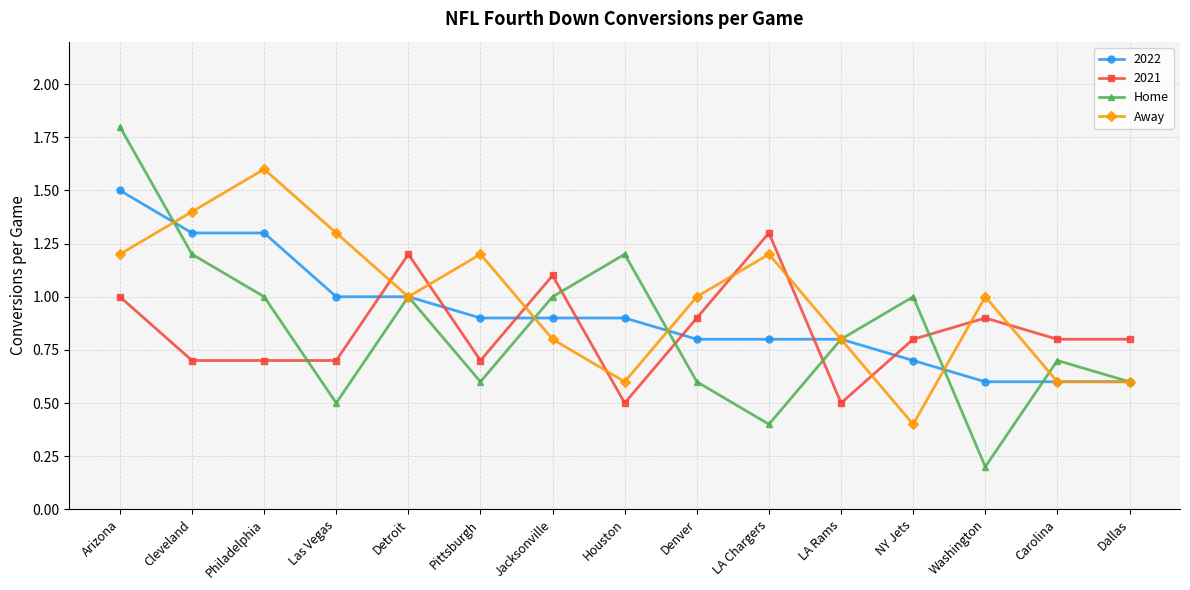

How many lines are shown in the chart?

4